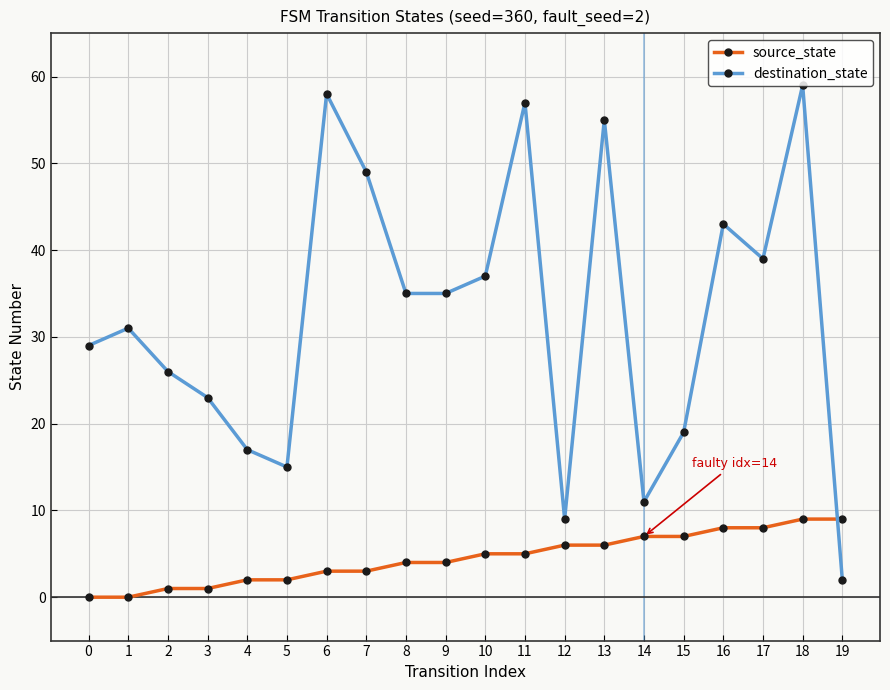

Which series changed the most between 5 and 15?

source_state